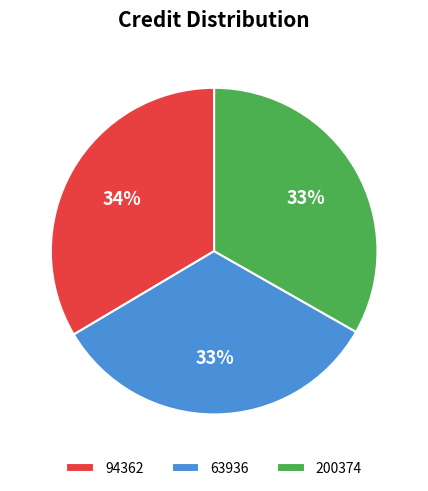

What percentage is the 200374 slice, to the nearest percent?

33%